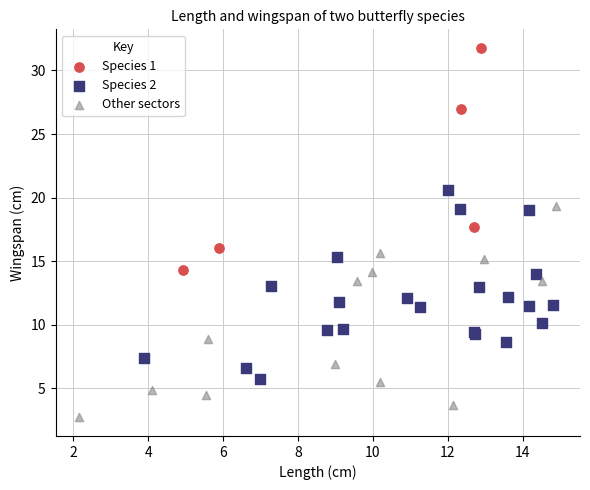

Which series reaches the maximum Y coordinate?

Species 1